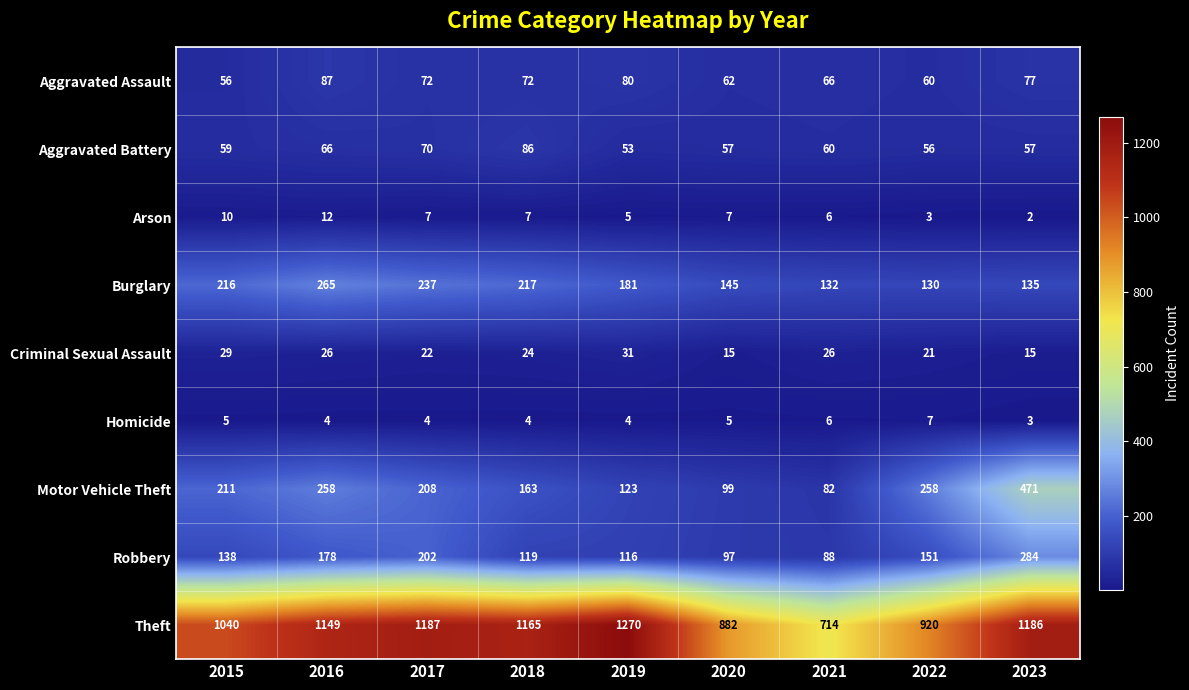

True or false: Criminal Sexual Assault has a value of 26 at 2016.

True